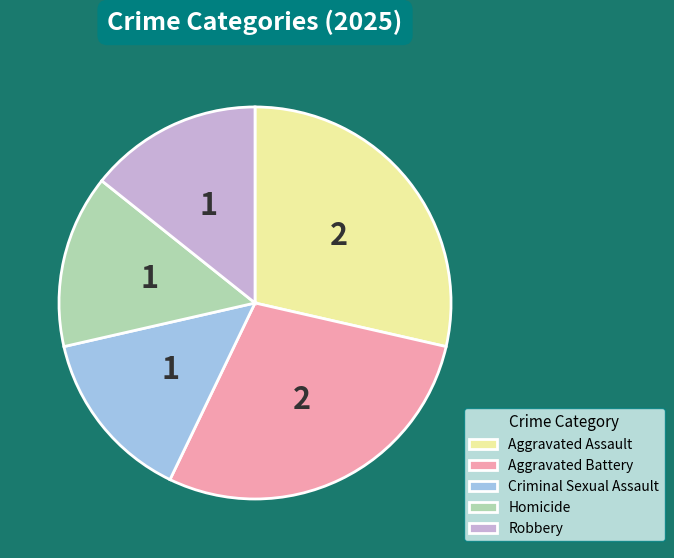

Is Aggravated Assault the majority of the pie?

No